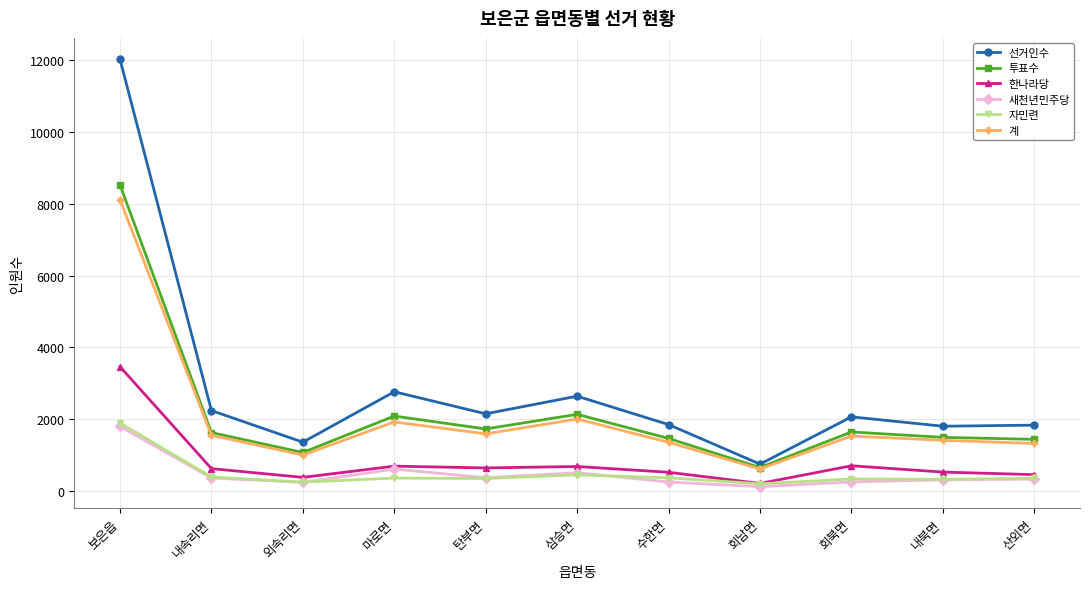

Which series changed the most between 탄부면 and 산외면?

선거인수